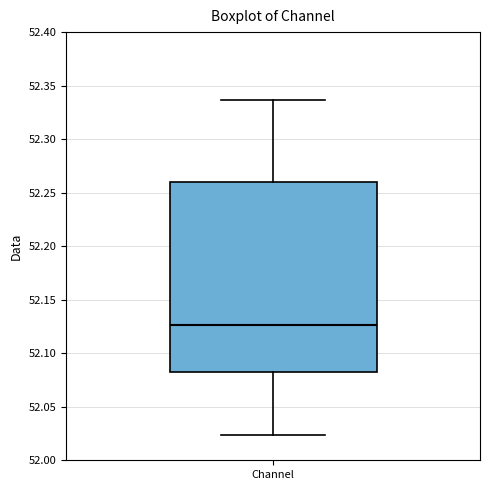

Read this box plot against the y-axis: the position of the median line, the range covered by the box, and the ends of both whiskers. The values are not printed on the chart, so give them approximately, as read against the axis.

median 52.125, box 52.085 to 52.260, whiskers 52.025 to 52.335